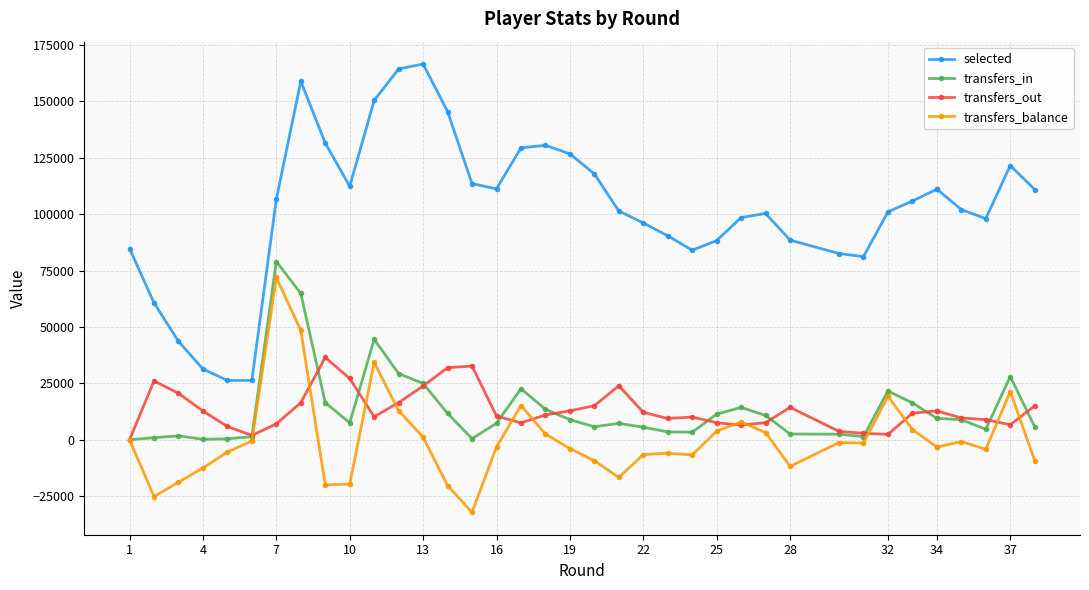

How many values in transfers_in are above zero?

37